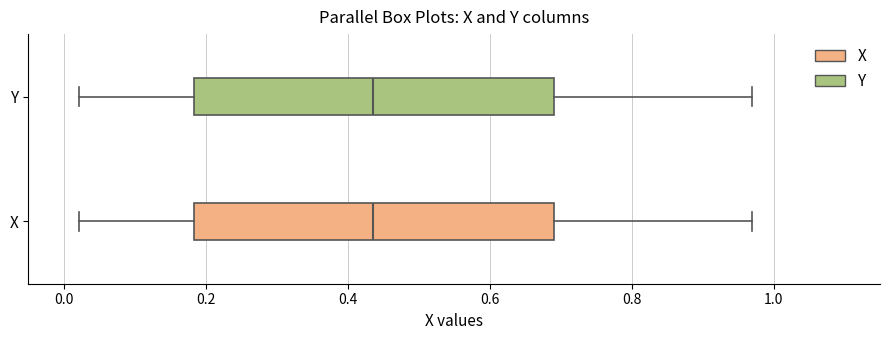

Where is the right edge of the box for Y on the x-axis? The values are not printed on the chart, so give them approximately, as read against the axis.

0.70